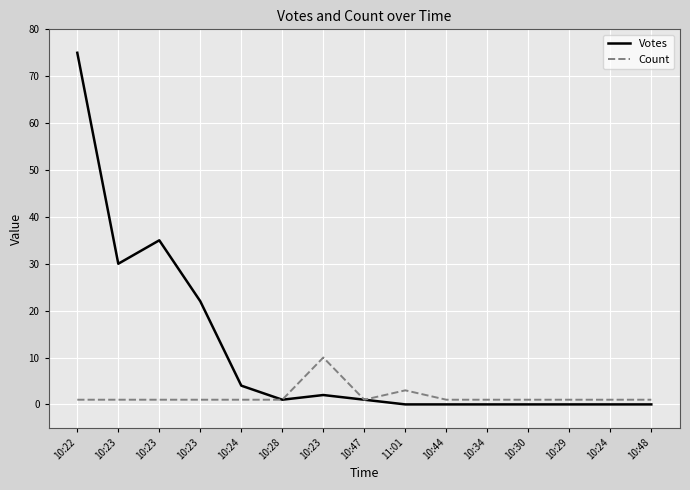

Which series has the largest range (max minus min)?

Votes